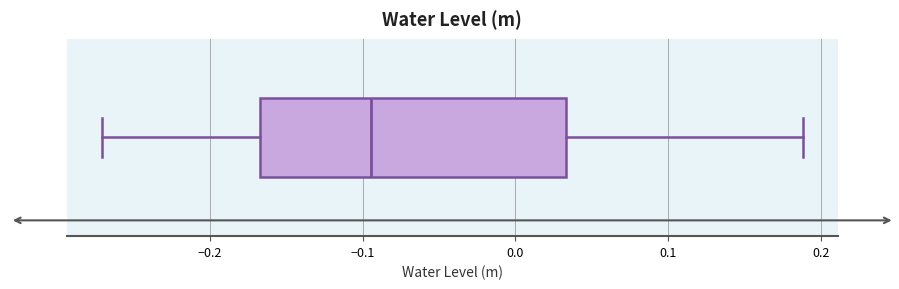

Transcribe this box plot: give where the median line is, the range the box spans, and where the two whiskers end, as read against the x-axis. The values are not printed on the chart, so give them approximately, as read against the axis.

median -0.09, box -0.17 to 0.03, whiskers -0.27 to 0.19